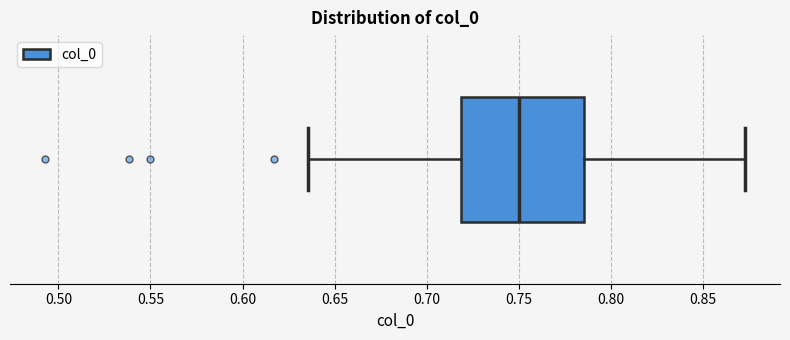

Transcribe this box plot: give where the median line is, the range the box spans, and where the two whiskers end, as read against the x-axis. The values are not printed on the chart, so give them approximately, as read against the axis.

median 0.750, box 0.720 to 0.785, whiskers 0.635 to 0.875